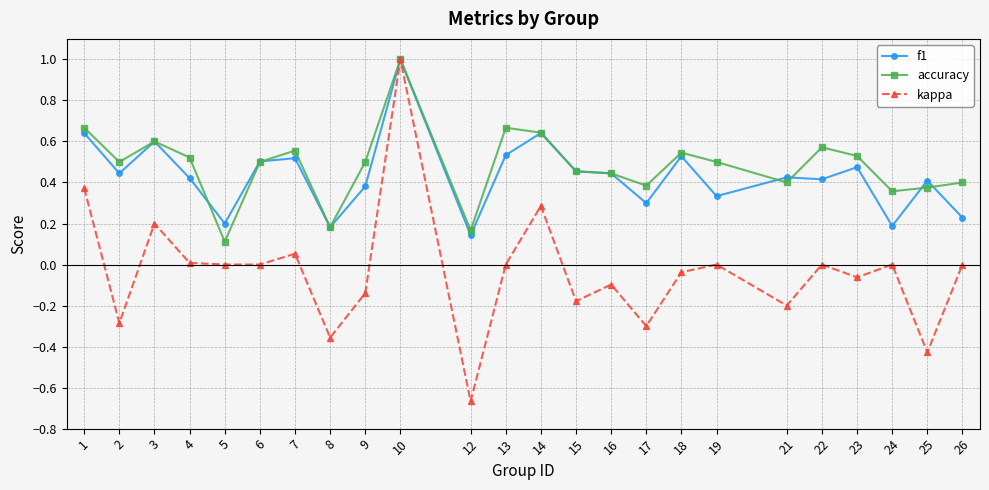

Which label corresponds to the smallest value in the chart?

12